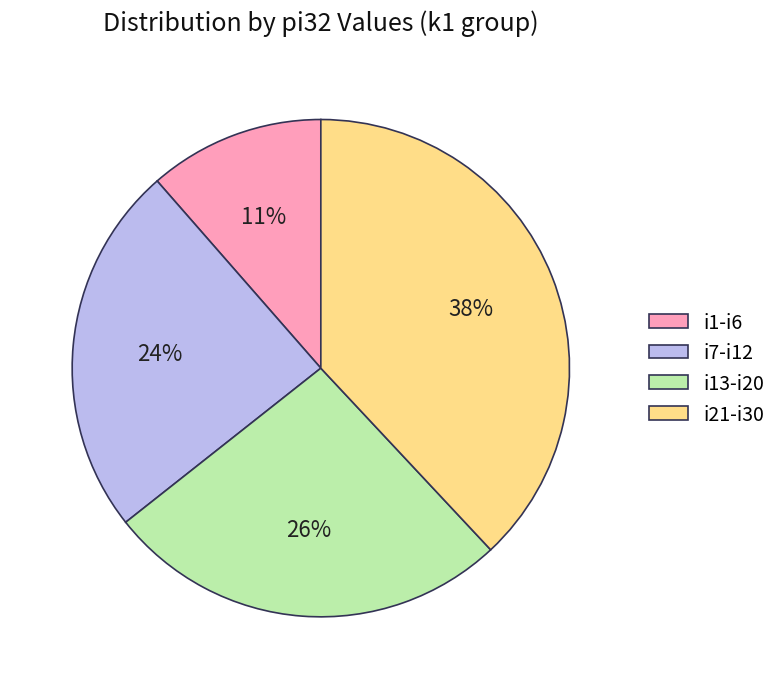

To the nearest percent, what is the combined percentage of i7-i12 and i13-i20?

51%